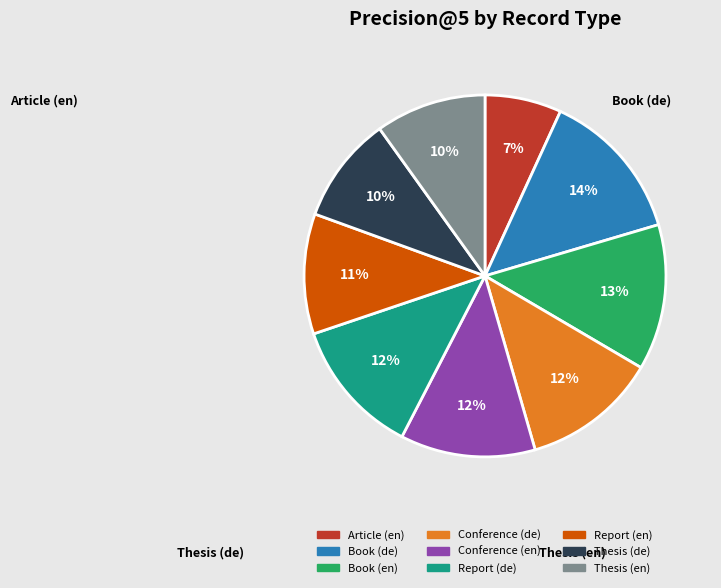

To the nearest percent, what is the difference between the largest and smallest slice percentages?

7%